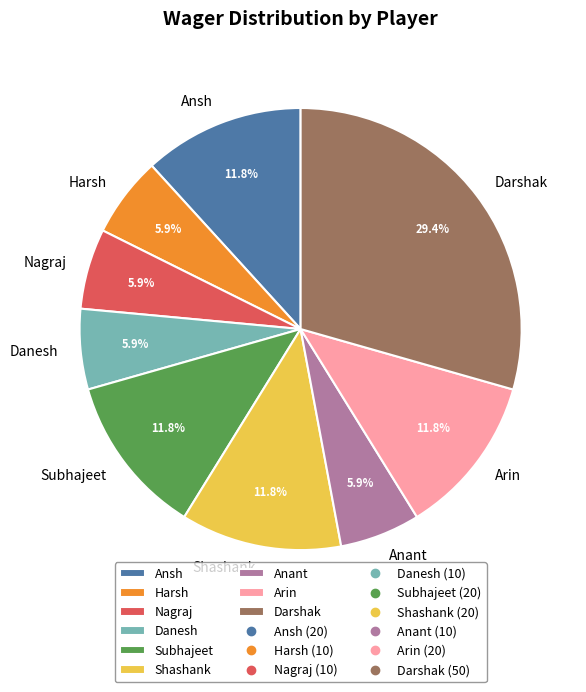

Does Nagraj account for over 50% of the chart?

No